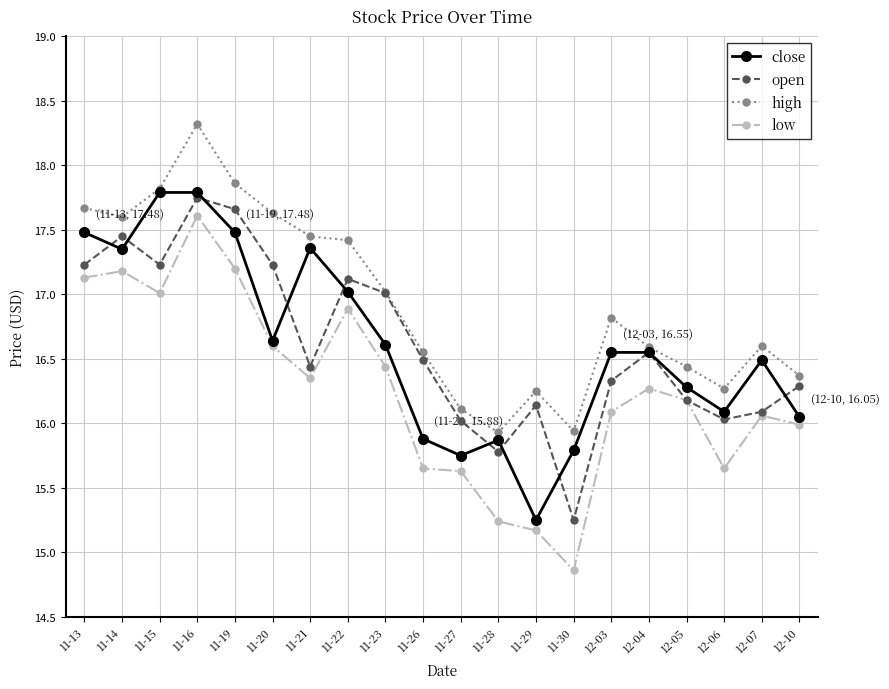

Count the number of data series in this chart.

4